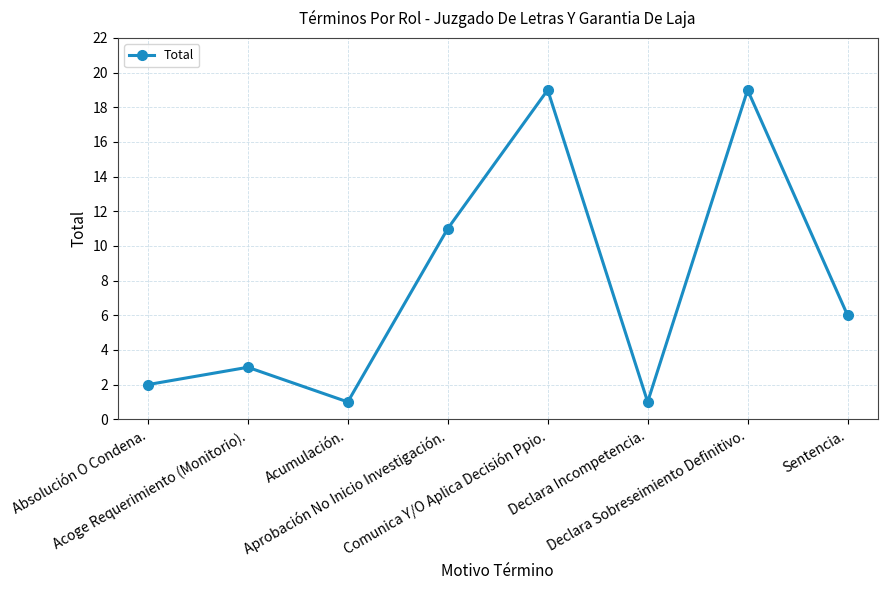

Where is the first local maximum?

Acoge Requerimiento (Monitorio).